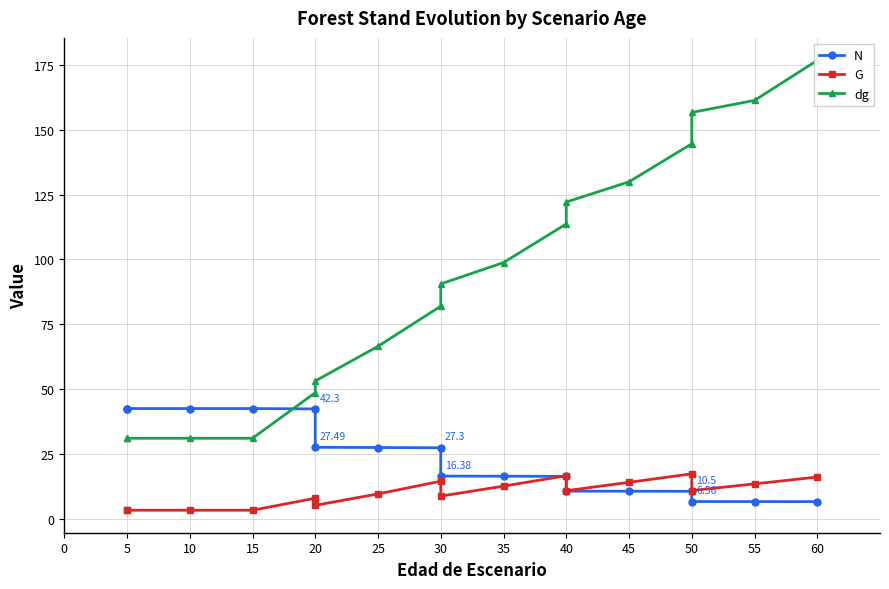

Which series ends up on top after the final intersection of G and N?

G